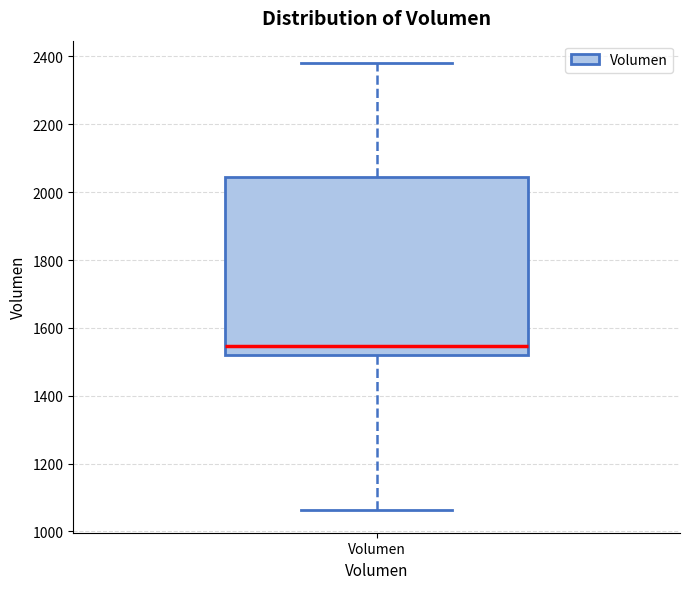

Transcribe this box plot: give where the median line is, the range the box spans, and where the two whiskers end, as read against the y-axis. The values are not printed on the chart, so give them approximately, as read against the axis.

median 1540, box 1520 to 2040, whiskers 1060 to 2380